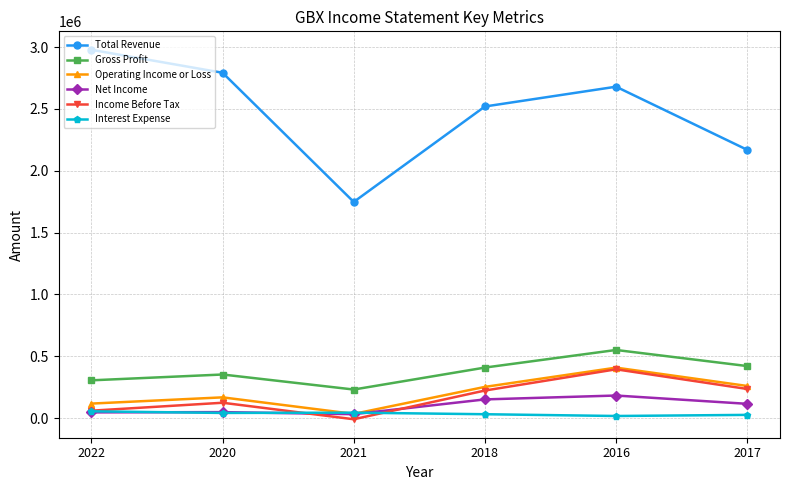

How many lines are shown in the chart?

6